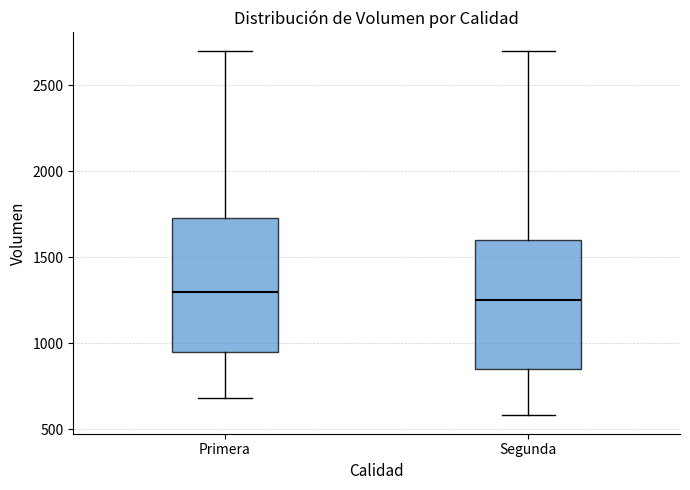

Reading left to right, transcribe this box plot: for each box, give where its median line is, the range the box spans, and where its two whiskers end, as read against the y-axis. The values are not printed on the chart, so give them approximately, as read against the axis.

Primera: median 1300, box 950 to 1750, whiskers 700 to 2700
Segunda: median 1250, box 850 to 1600, whiskers 600 to 2700